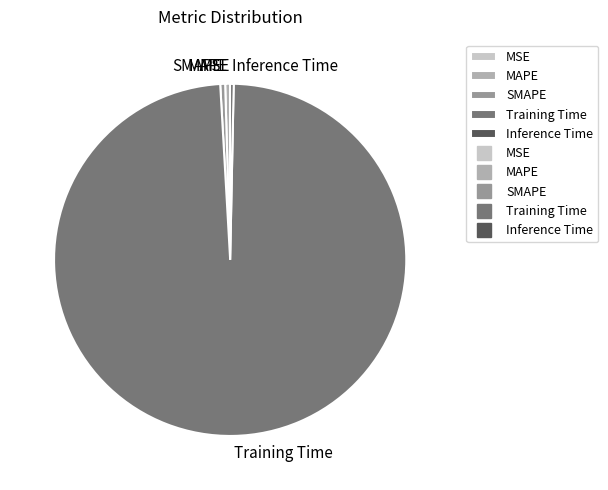

Is there any slice that represents more than half of the pie?

Yes